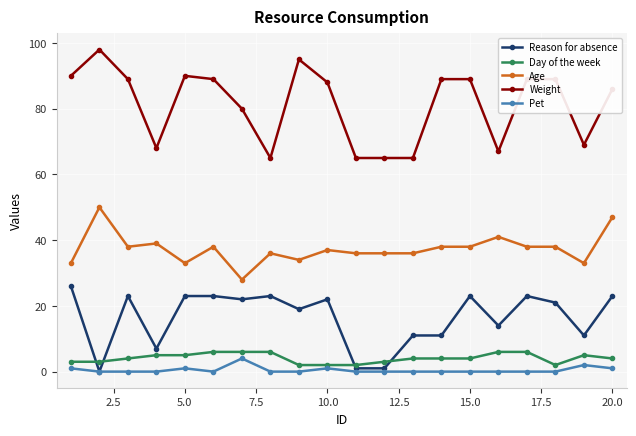

True or false: Pet and Day of the week cross at least once.

False